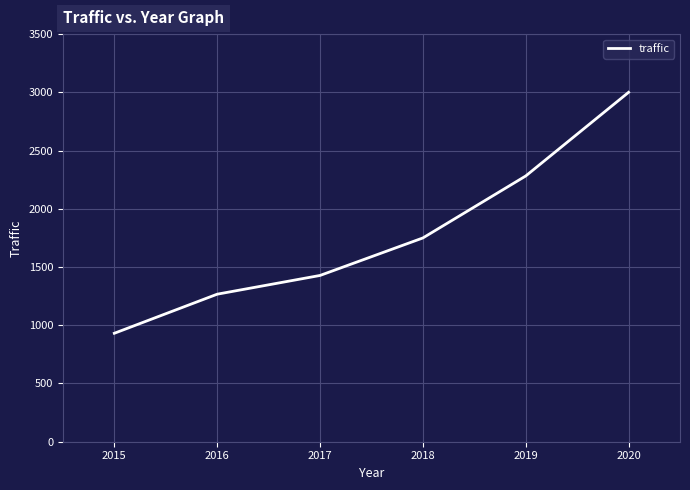

The value at 2015 is 619.1. True or false?

False